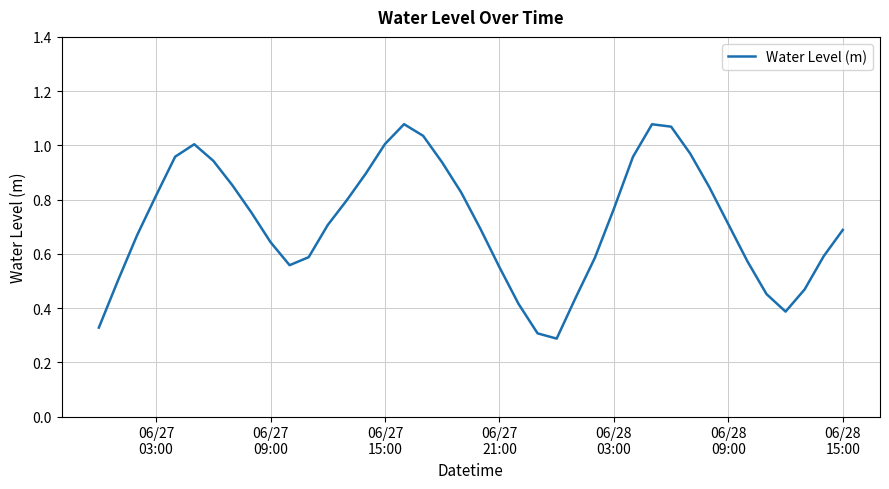

How many lines are shown in the chart?

1